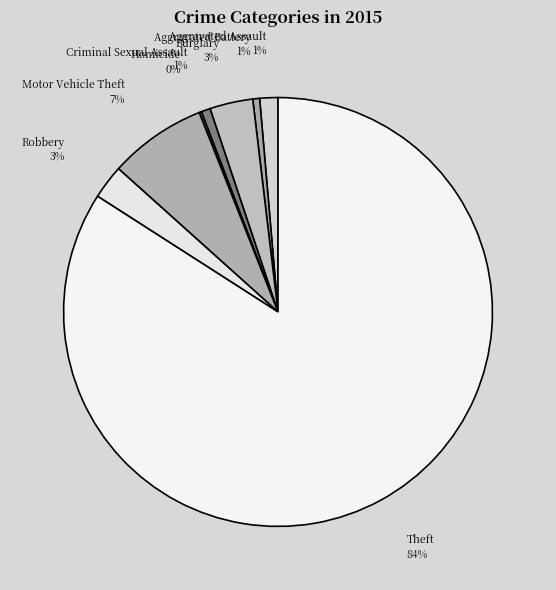

What percentage is the Aggravated Battery slice, to the nearest percent?

1%